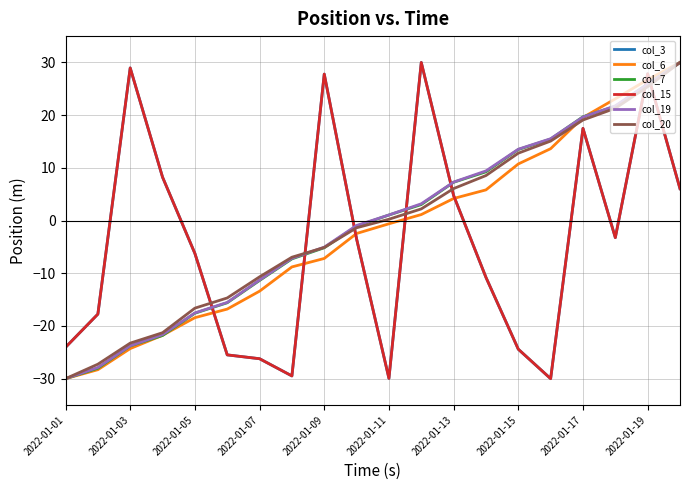

What is the maximum value shown in the chart?

30.0